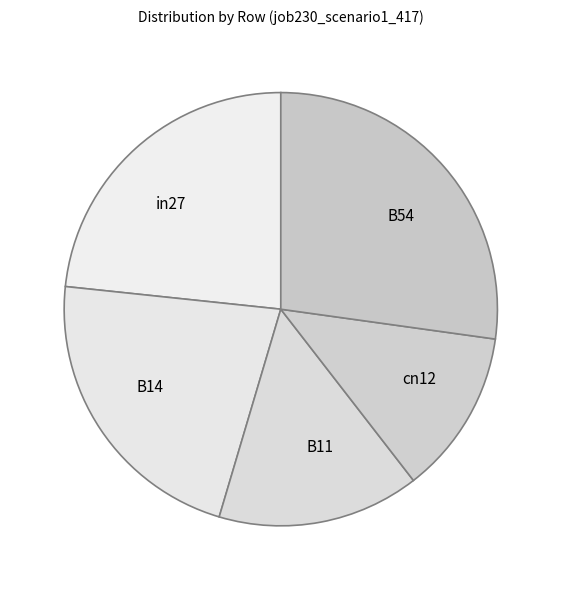

Which slice is the smallest?

cn12